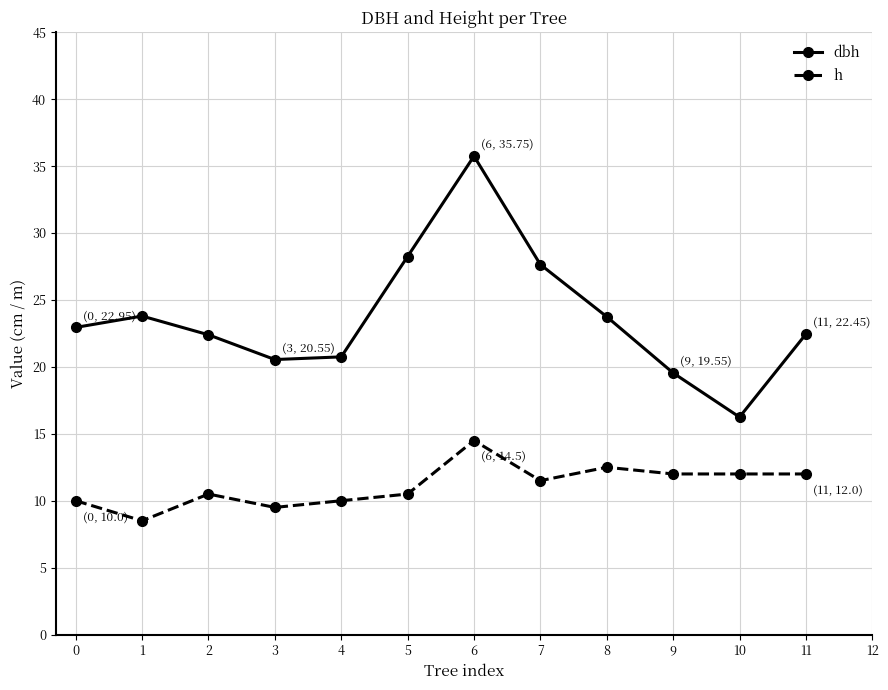

What is the difference between the h values at 3 and 4?

0.5